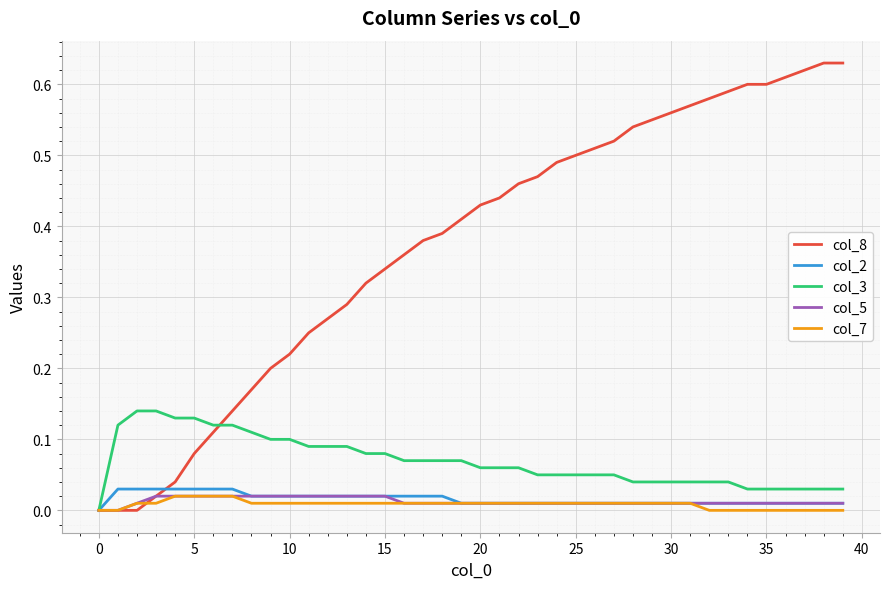

What are all the series names shown in the legend?

col_8, col_2, col_3, col_5, col_7